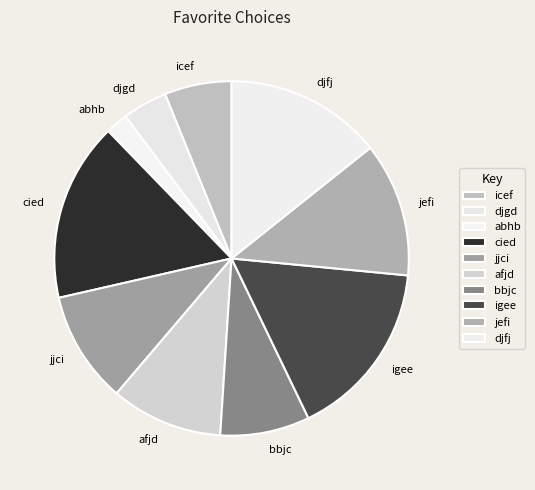

True or false: jefi accounts for 20% of the total.

False